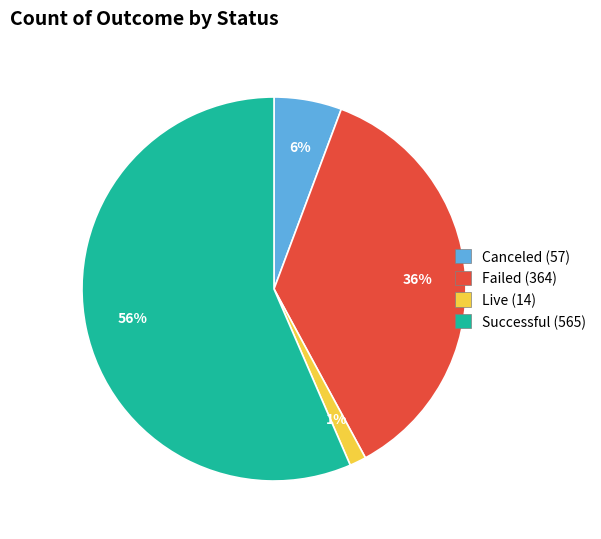

Does any single category account for the majority?

Yes